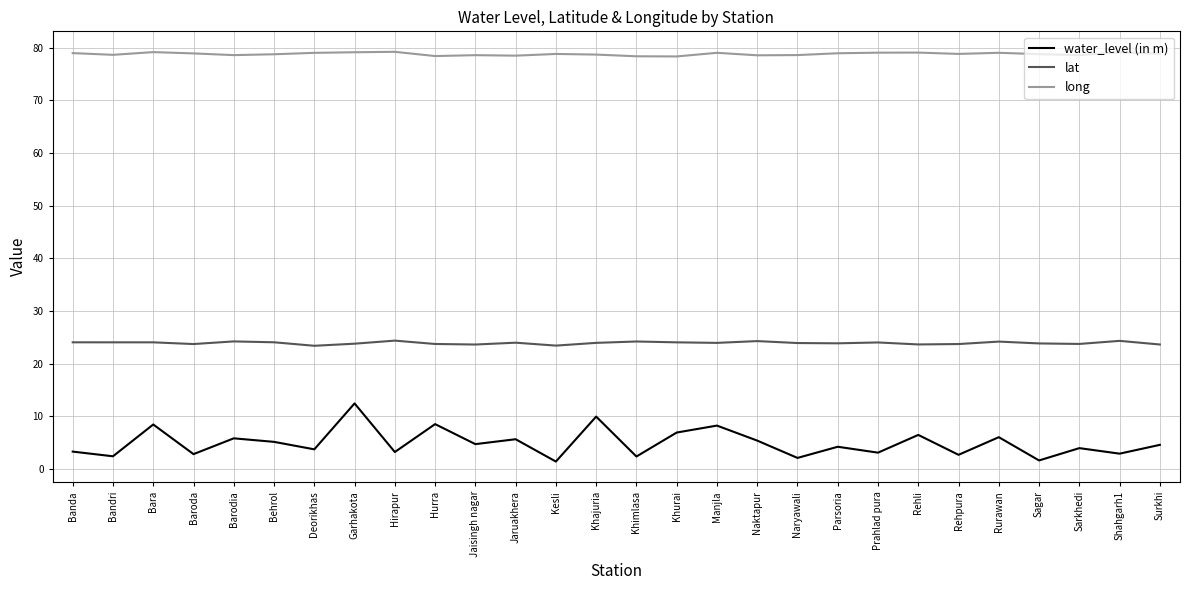

What is the maximum value shown in the chart?

79.2